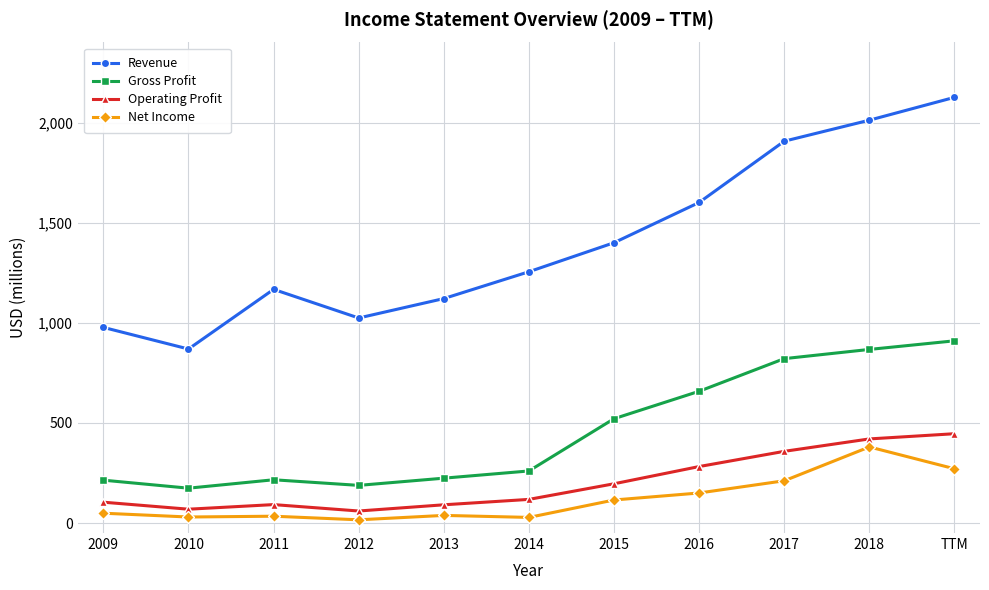

Is the value of Gross Profit at 2018 greater than the value of Net Income at 2009?

Yes